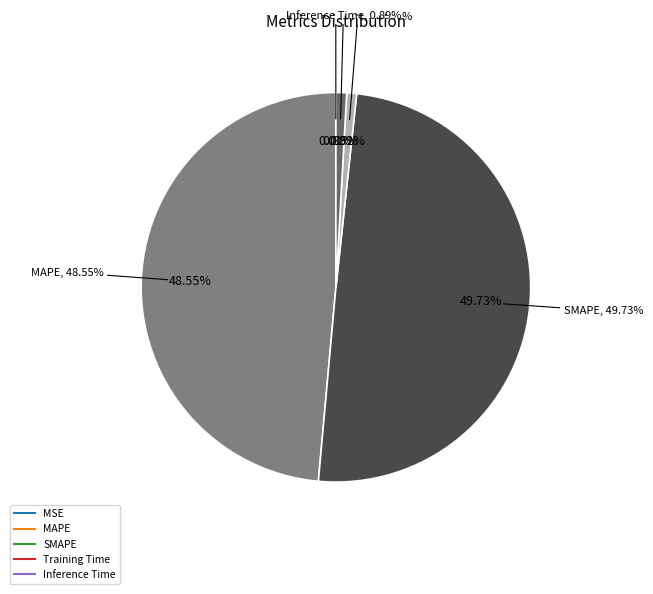

The MSE slice represents 1% of the pie. True or false?

False